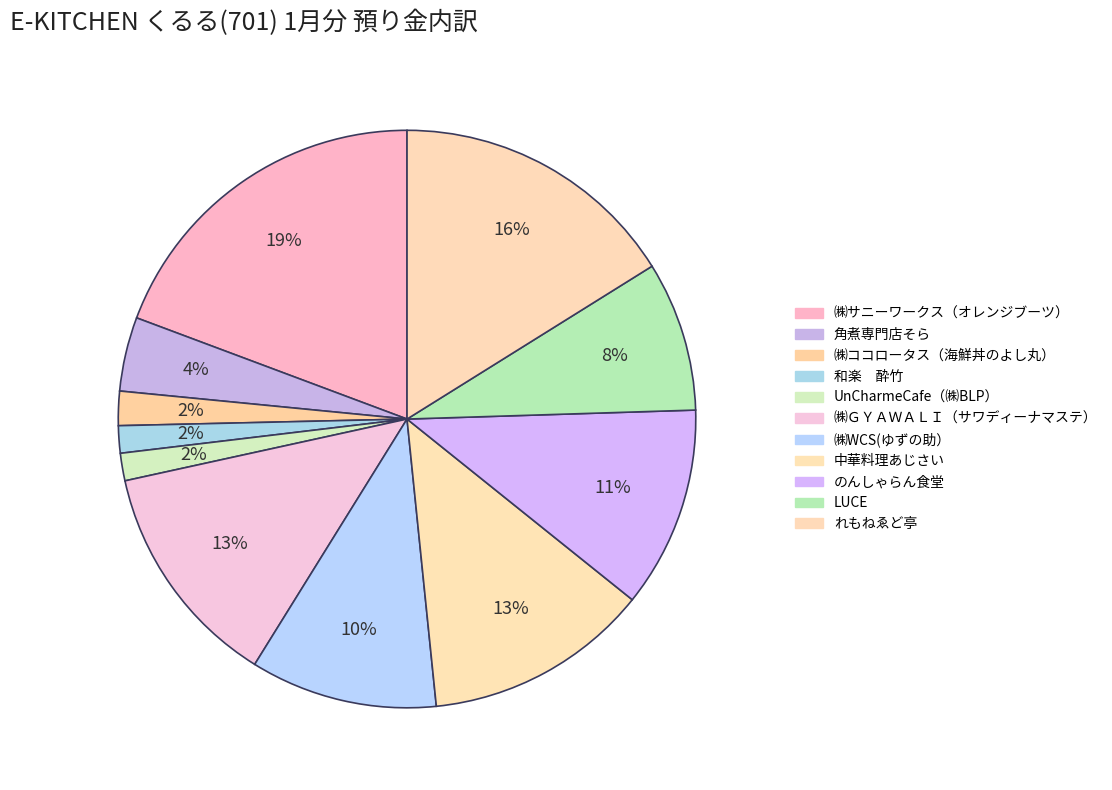

How many segments does this pie chart have?

11